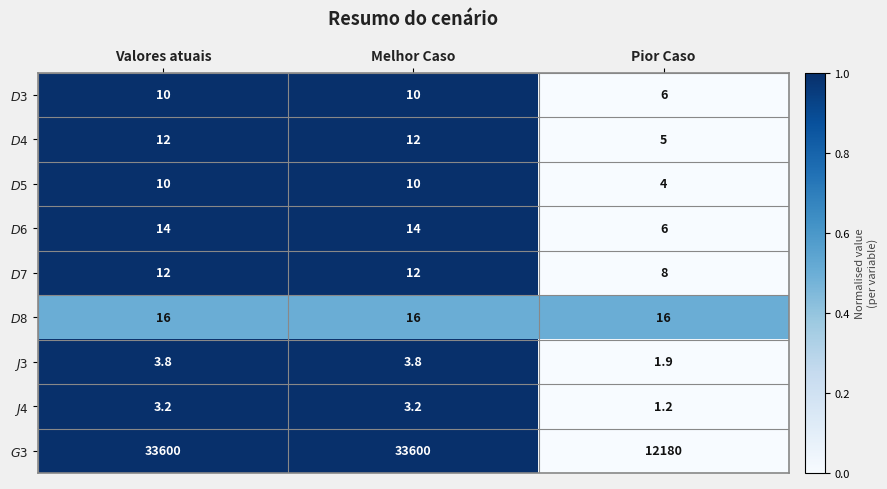

What is the spread (max minus min) of values at Valores atuais?

33596.8